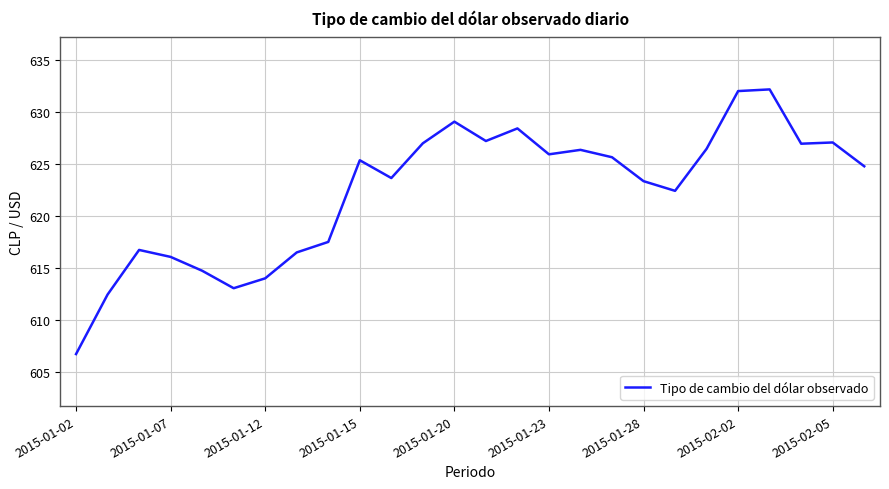

What is the greatest value displayed?

632.2